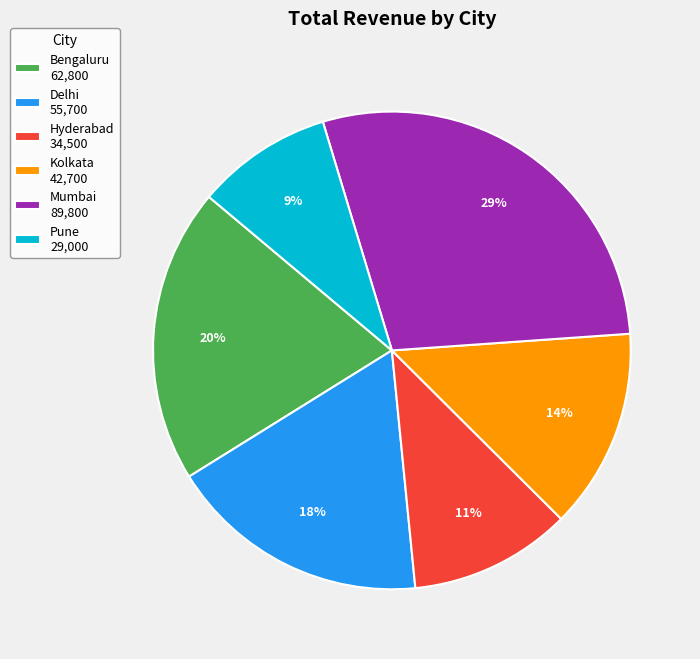

True or false: Pune accounts for 9% of the total.

True